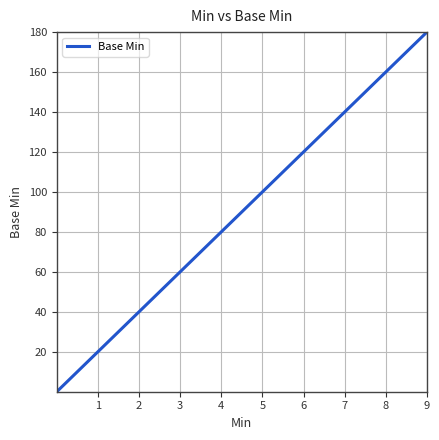

Count the values in the range 40 to 140.

6